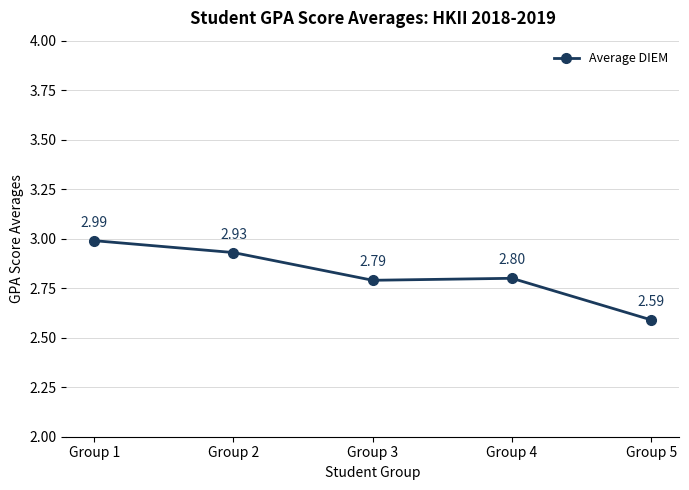

List the labels in order of value, smallest first.

Group 5, Group 3, Group 4, Group 2, Group 1